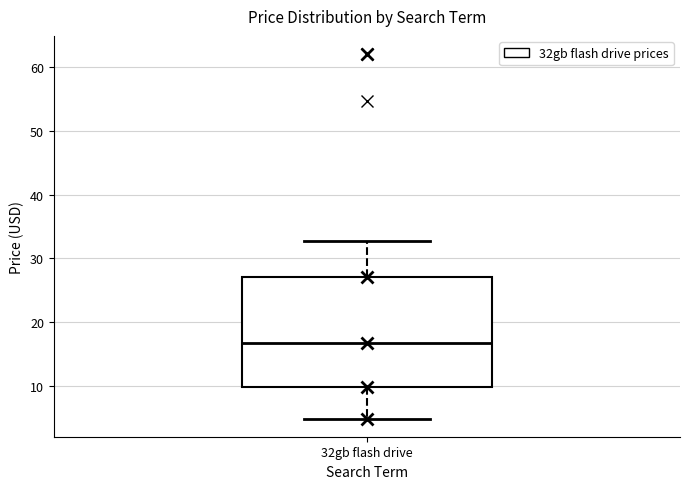

Where is the lower edge of the box for 32gb flash drive on the y-axis? The values are not printed on the chart, so give them approximately, as read against the axis.

10